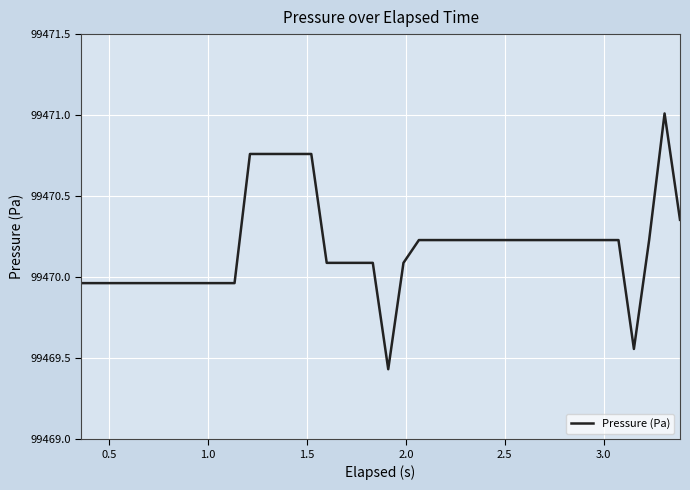

What is the difference between the maximum and minimum values?

1.6